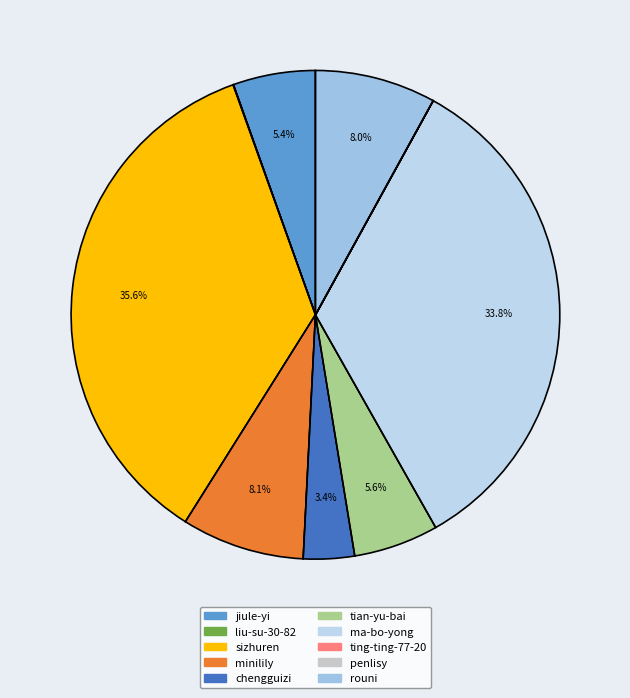

The ma-bo-yong slice represents 34% of the pie. True or false?

True